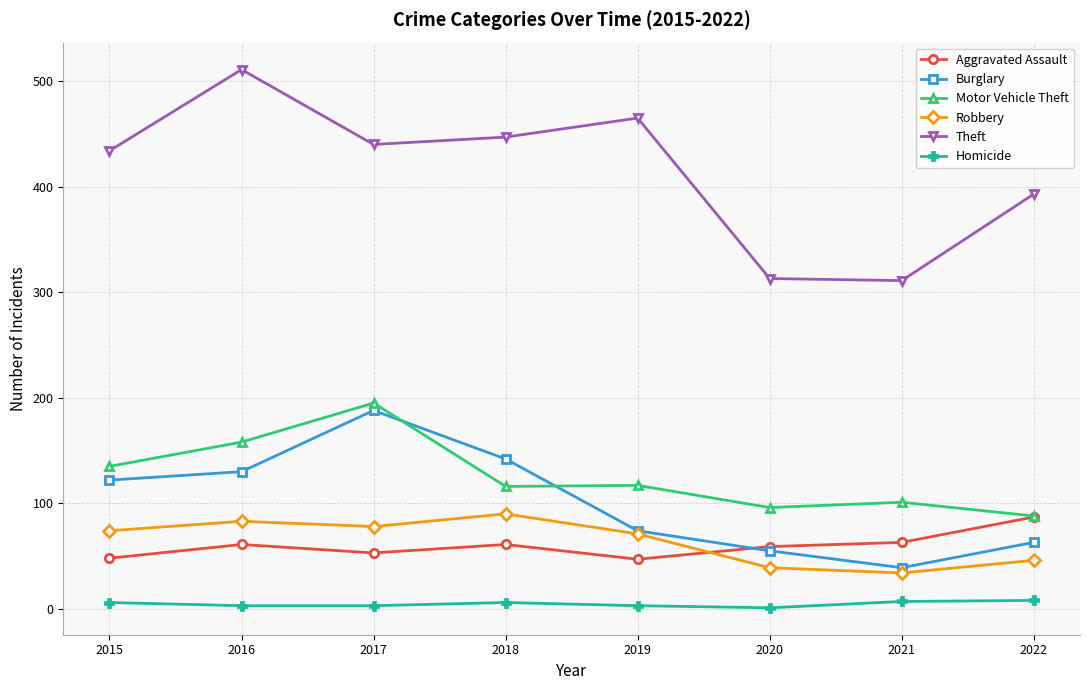

True or false: Burglary and Homicide cross at least once.

False